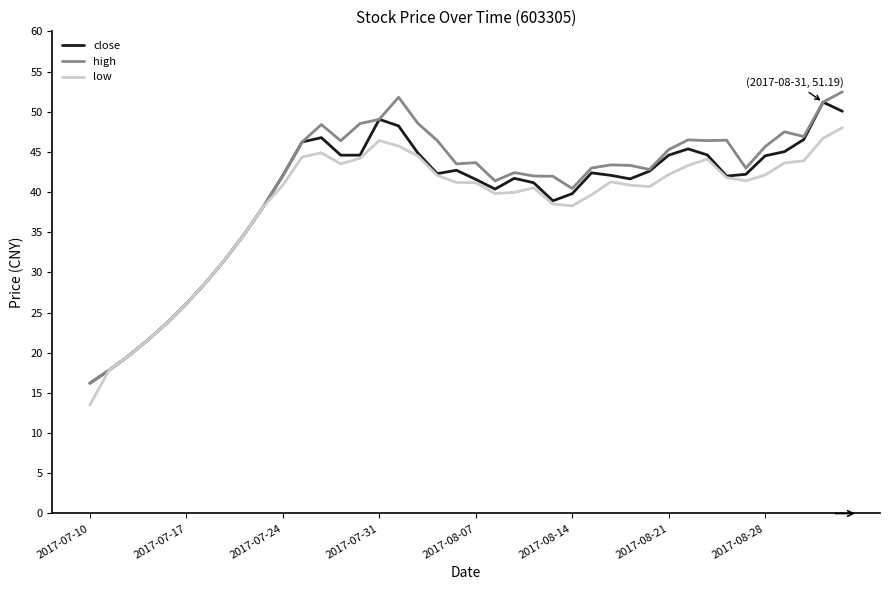

Which series has the widest spread of values?

high